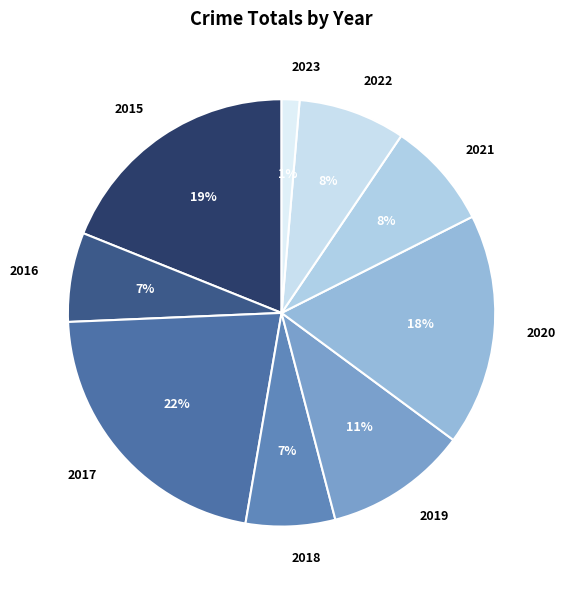

To the nearest percent, what is the average slice percentage?

11%